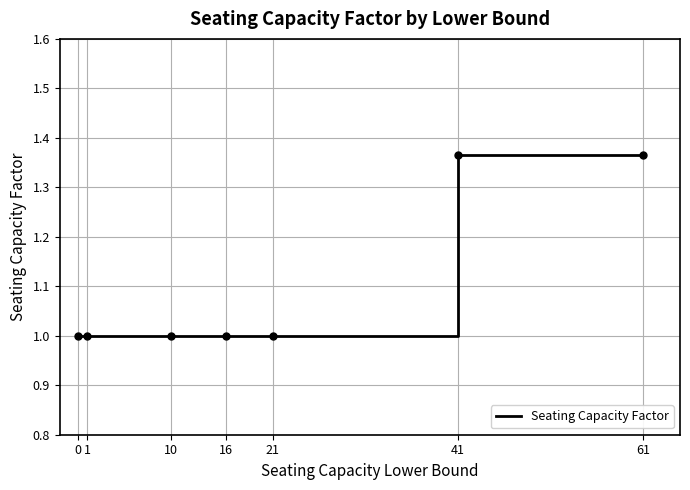

How many distinct data groups are displayed?

1